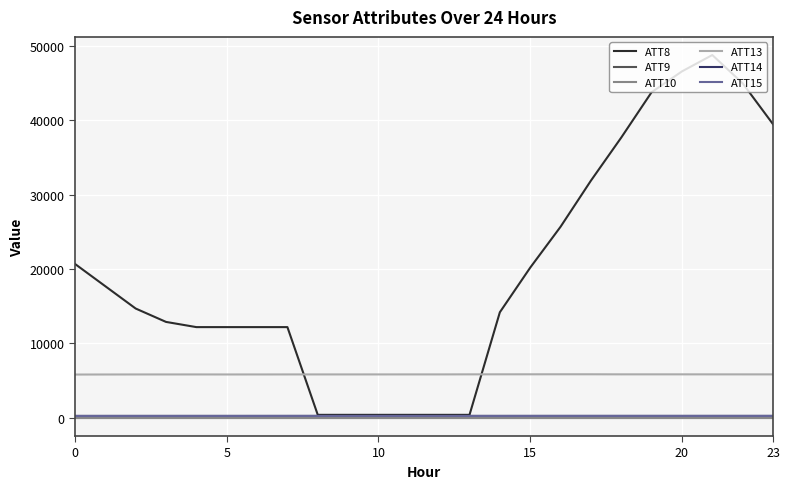

True or false: ATT8 and ATT10 cross at least once.

False